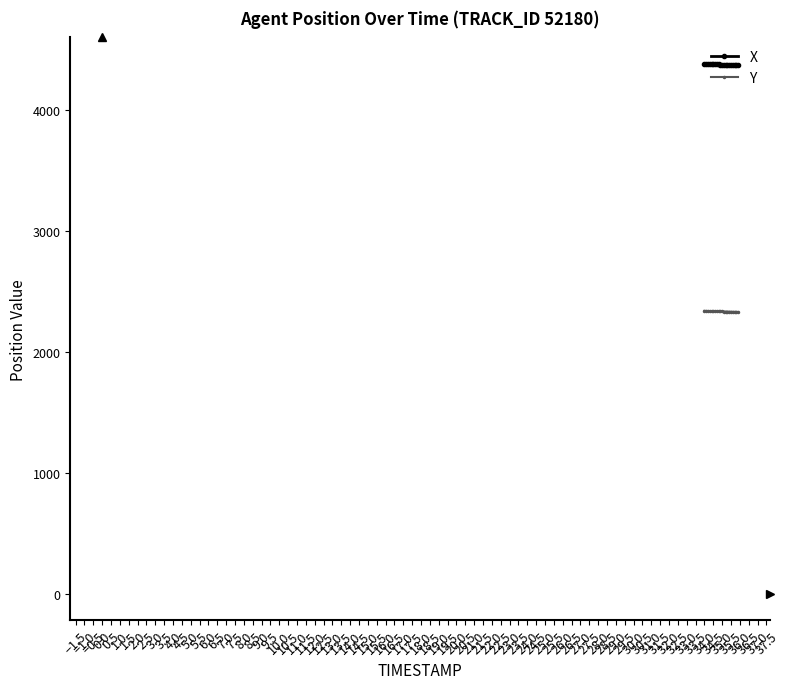

What is the sum of all X values?

87494.6